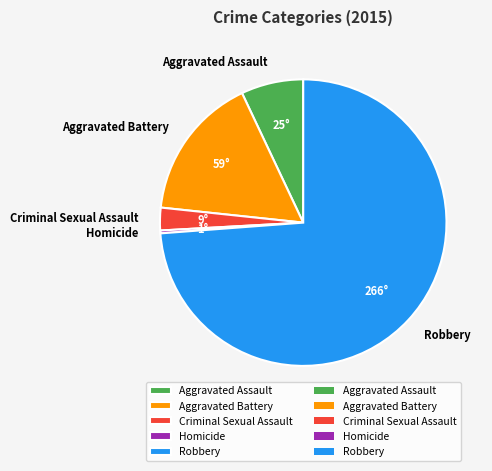

Is the sum of Robbery and Criminal Sexual Assault greater than half?

Yes